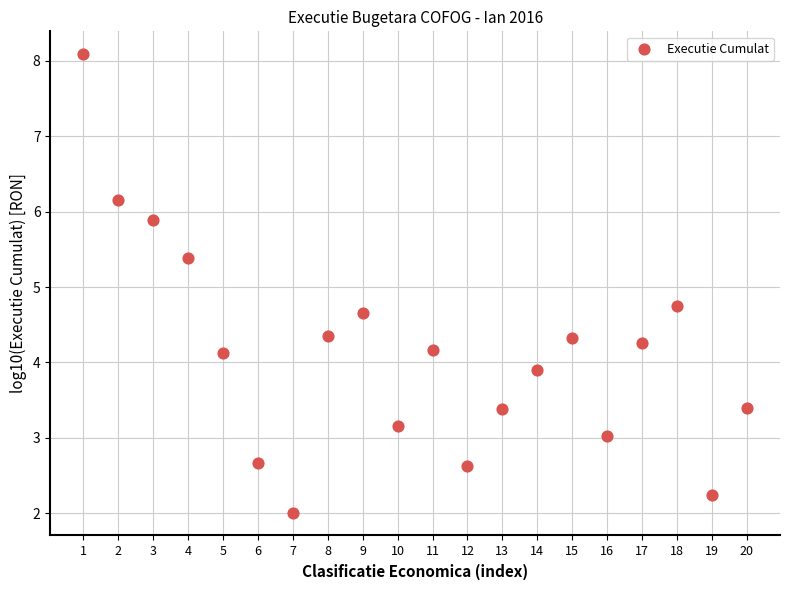

What Y value in the scatter plot is closest to 5?

4.8